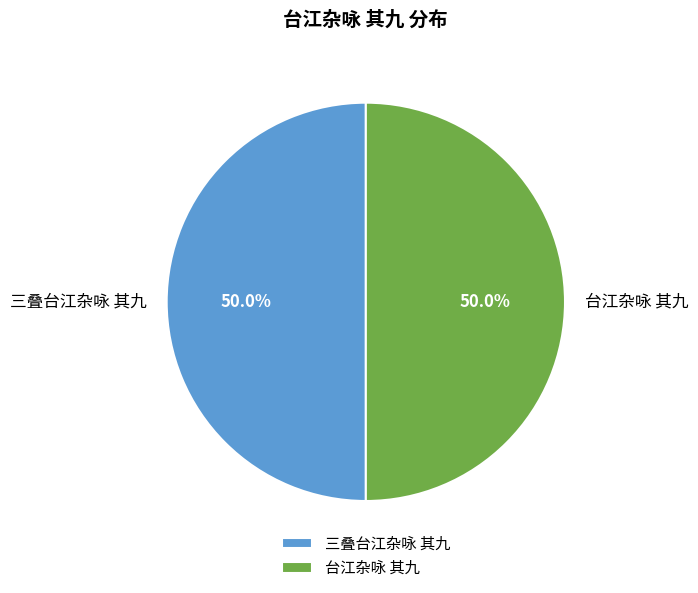

How much of the chart is everything except 三叠台江杂咏 其九?

50.0%